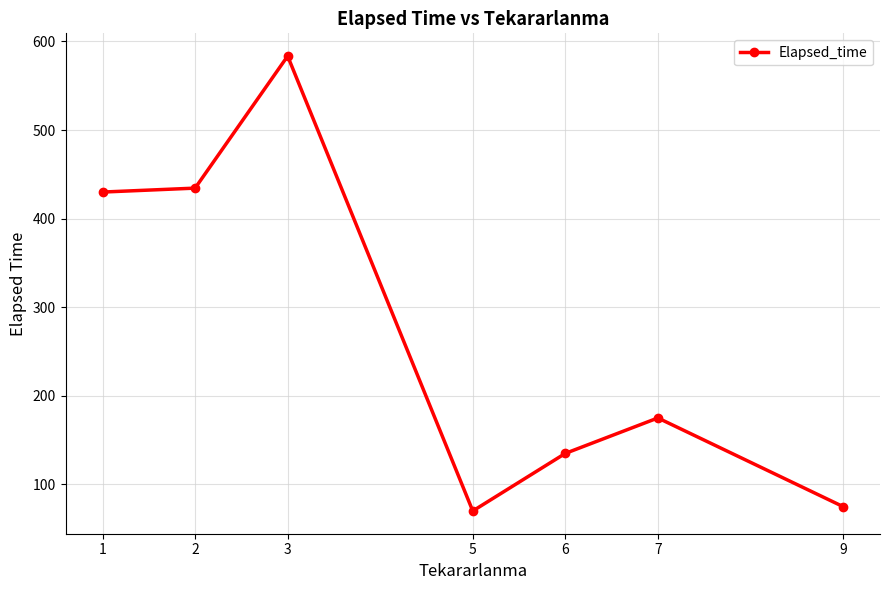

What is the difference between the values at 5 and 6?

65.0